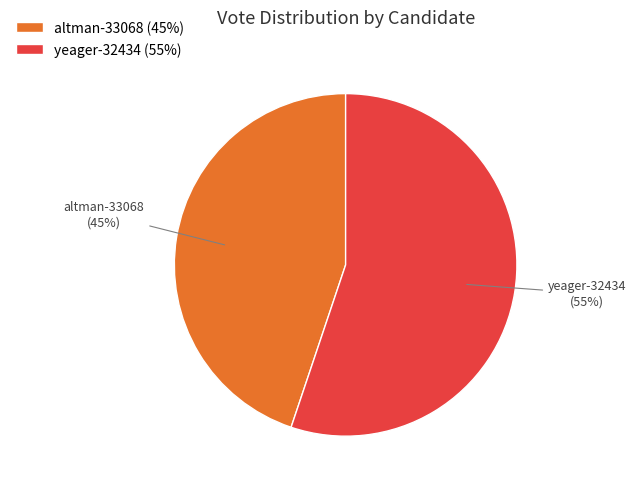

The altman-33068 slice represents 55% of the pie. True or false?

False